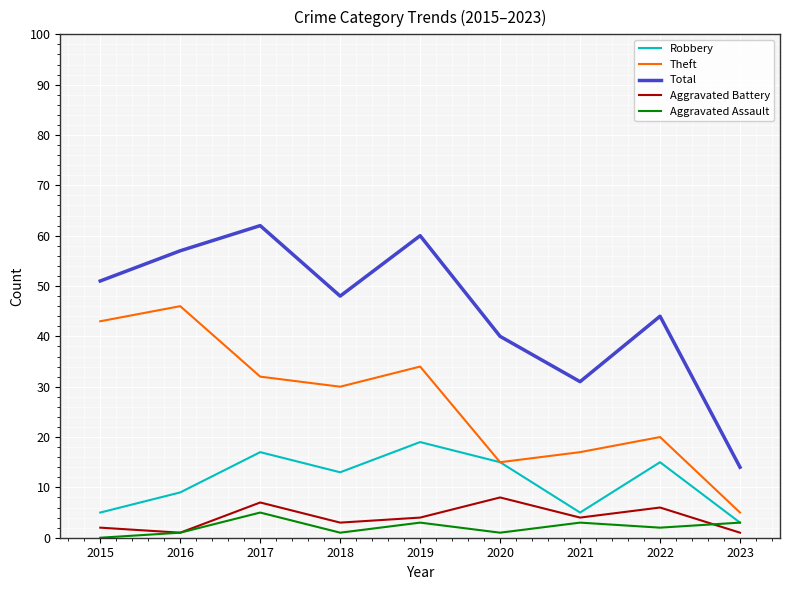

What is the average value of the Robbery series?

11